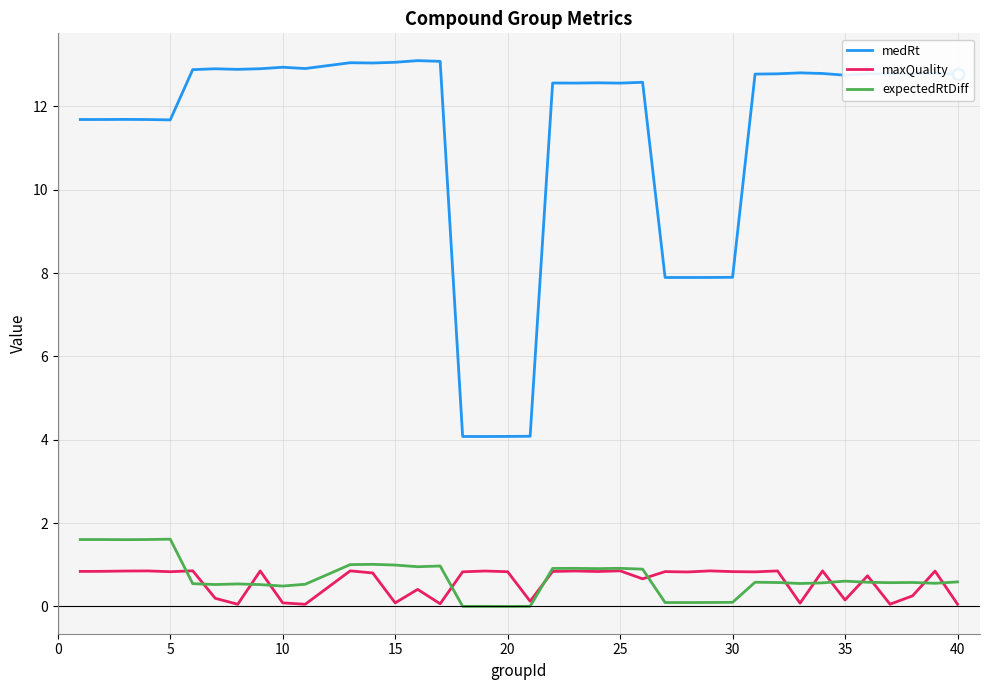

Which series has the largest total across all categories?

medRt